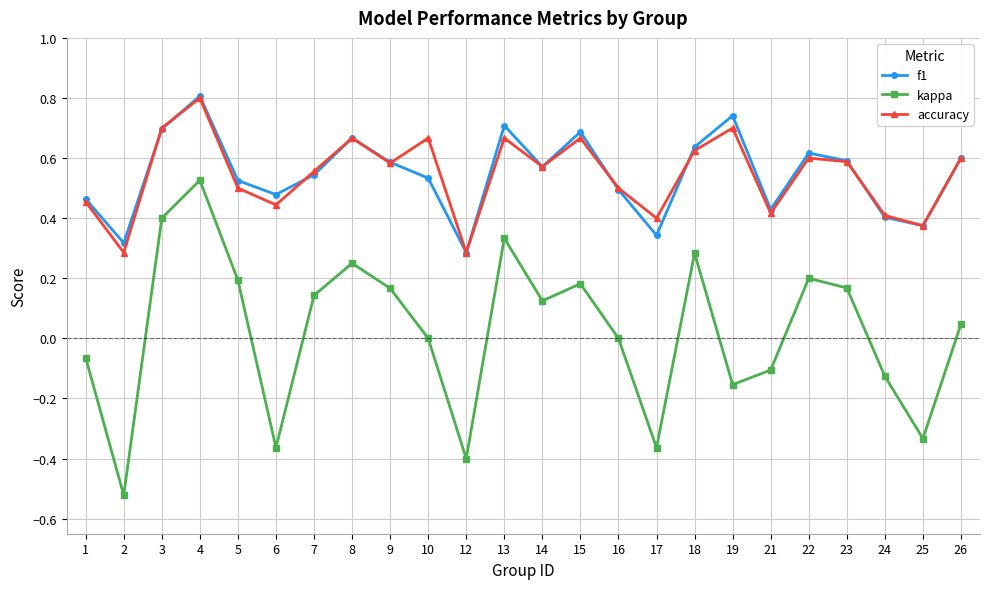

Which series changed the most between 4 and 5?

kappa